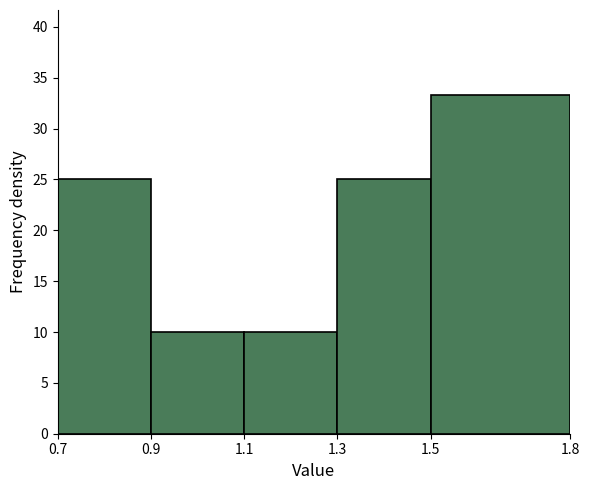

Over which range of the x-axis is the bar tallest?

1.5 to 1.8